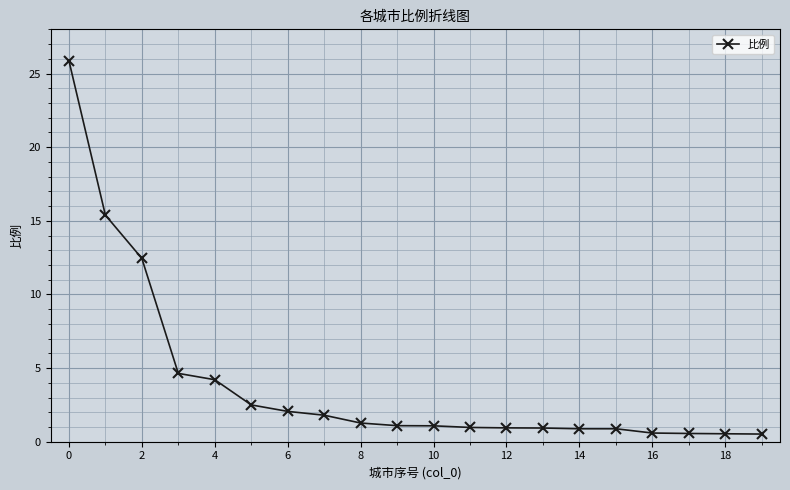

How many series are shown in this chart?

1